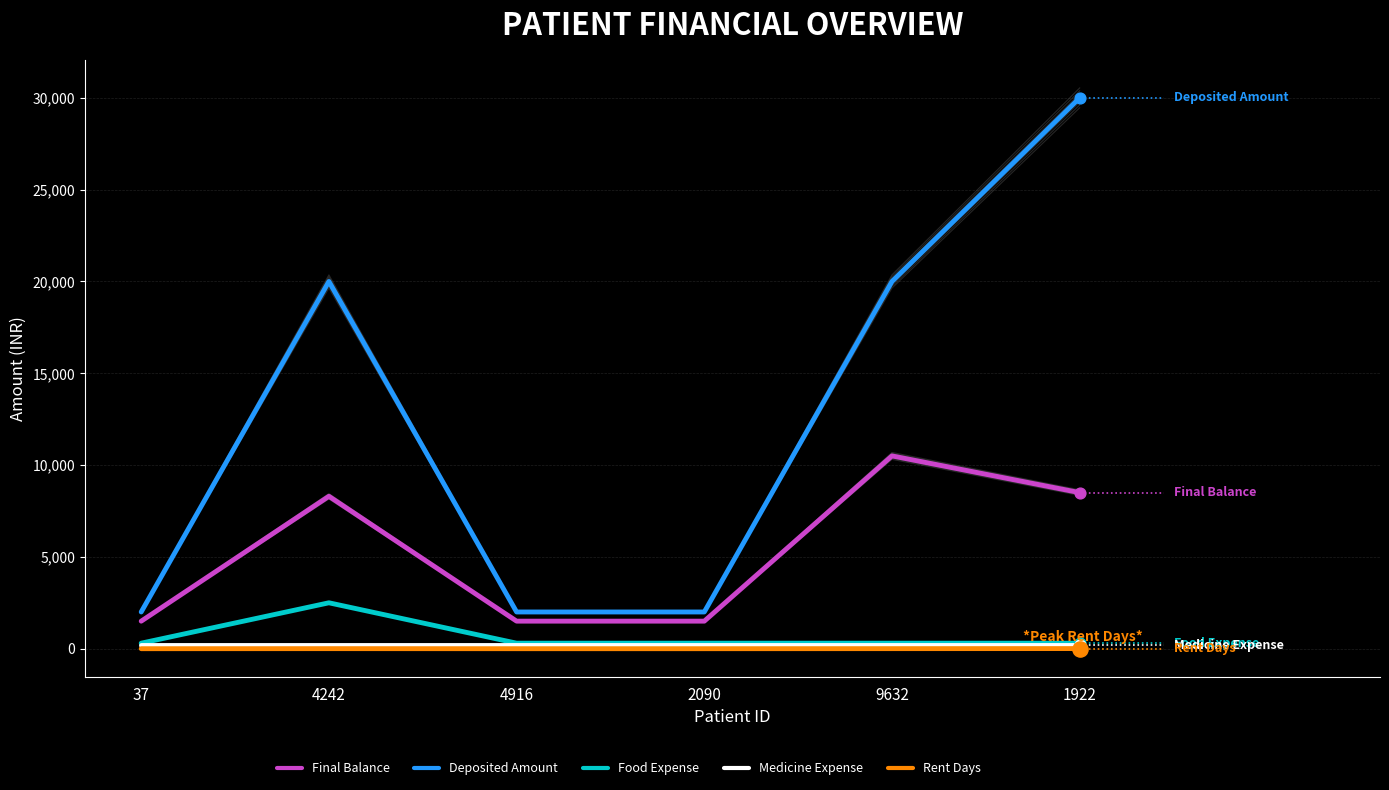

Is the value of Rent Days at 4916 greater than the value of Final Balance at 9632?

No